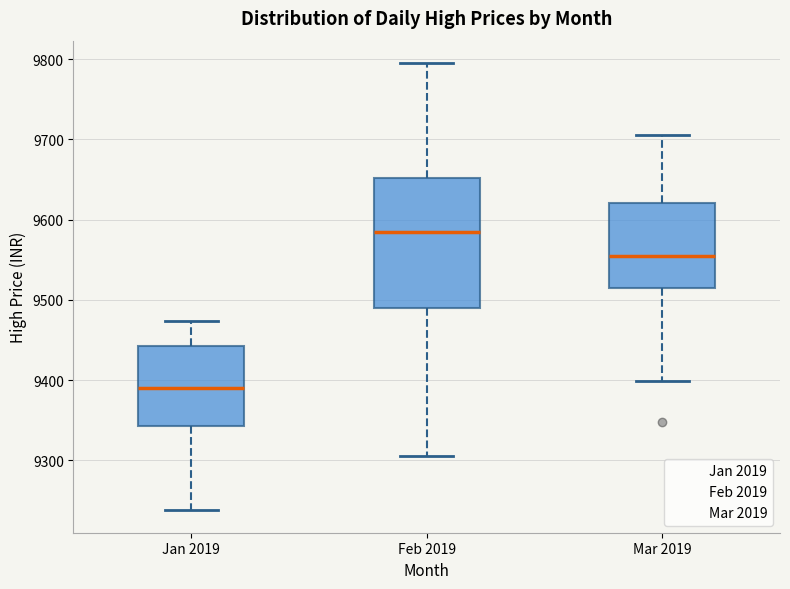

Reading left to right, transcribe this box plot: for each box, give where its median line is, the range the box spans, and where its two whiskers end, as read against the y-axis. The values are not printed on the chart, so give them approximately, as read against the axis.

Jan 2019: median 9390, box 9340 to 9440, whiskers 9240 to 9470
Feb 2019: median 9580, box 9490 to 9650, whiskers 9310 to 9800
Mar 2019: median 9550, box 9510 to 9620, whiskers 9400 to 9710